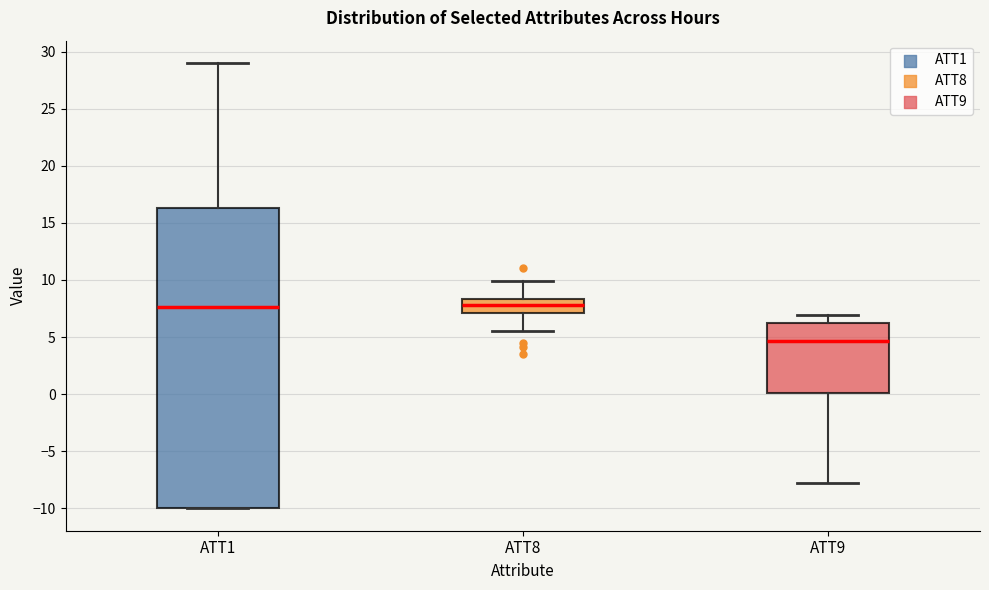

Reading left to right, transcribe this box plot: for each box, give where its median line is, the range the box spans, and where its two whiskers end, as read against the y-axis. The values are not printed on the chart, so give them approximately, as read against the axis.

ATT1: median 7.5, box -10.0 to 16.5, whiskers -10.0 to 29.0
ATT8: median 8.0, box 7.0 to 8.5, whiskers 5.5 to 10.0
ATT9: median 4.5, box 0.0 to 6.5, whiskers -8.0 to 7.0